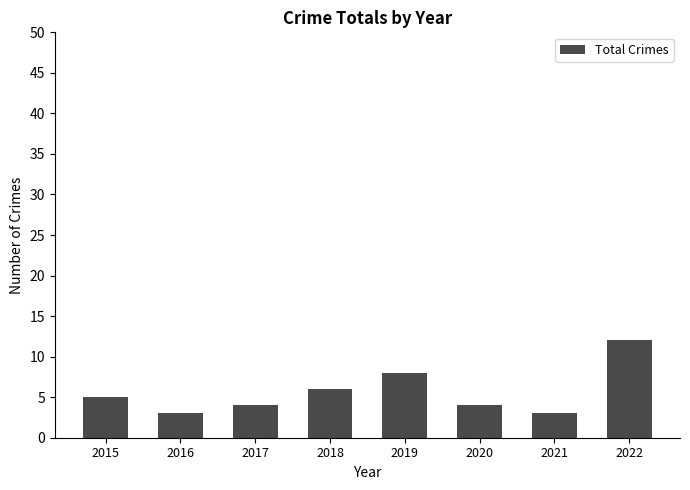

What is the average value?

6